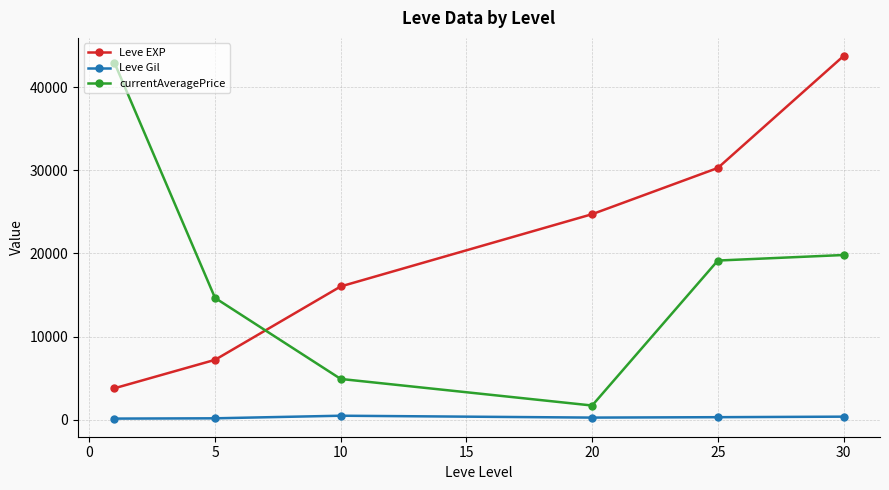

At how many categories does at least one series exceed 11056?

6